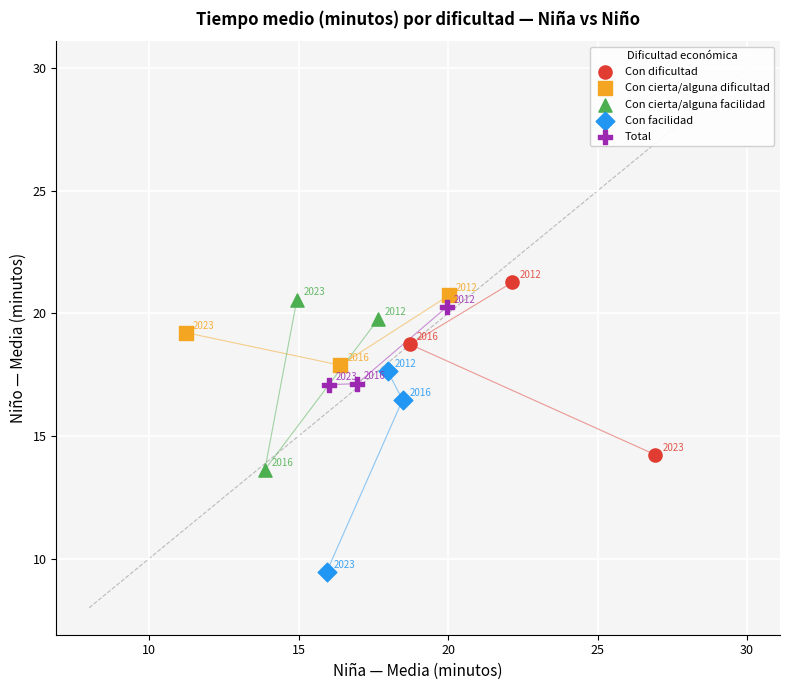

Which series has the largest Y range (max minus min)?

Con facilidad